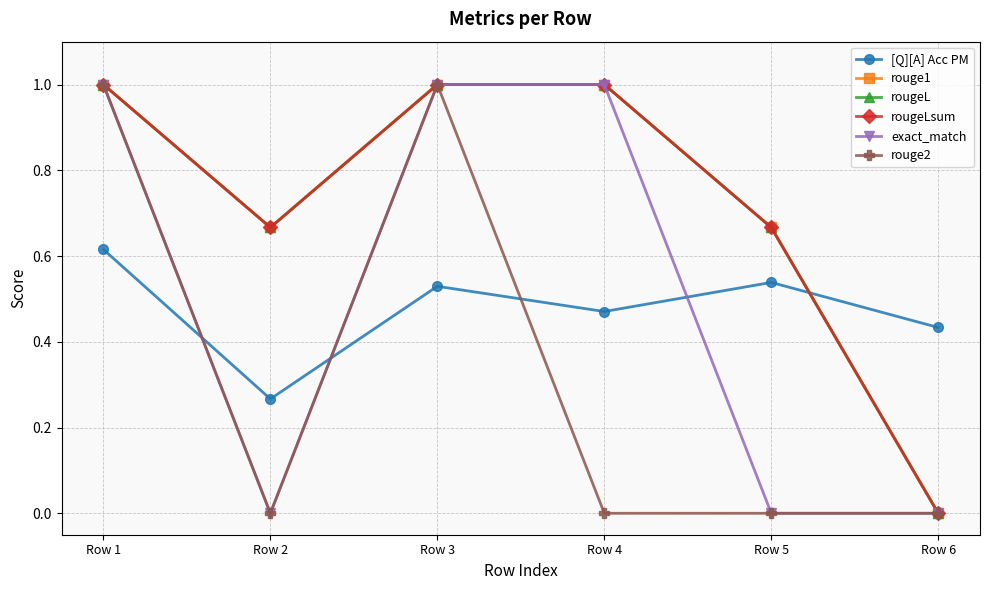

True or false: [Q][A] Acc PM has more than 2 interior local peaks.

False